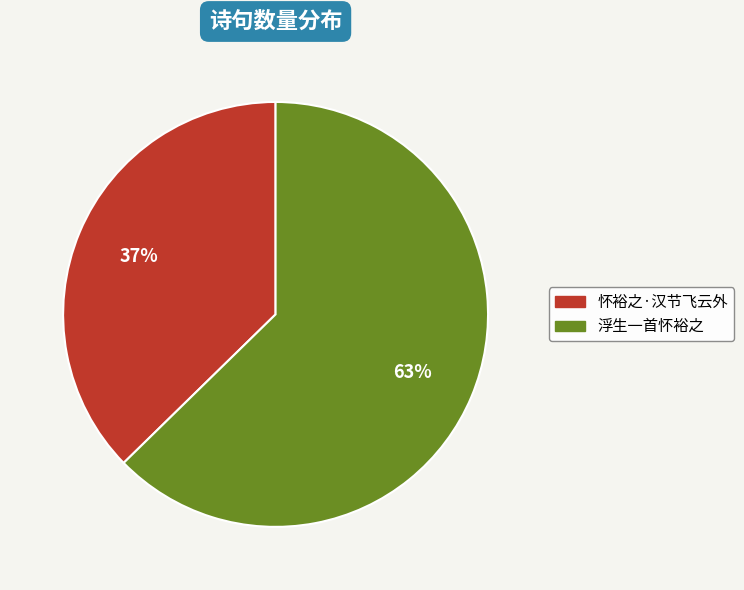

Combined, do 浮生一首怀裕之 and 怀裕之·汉节飞云外 account for over 50%?

Yes